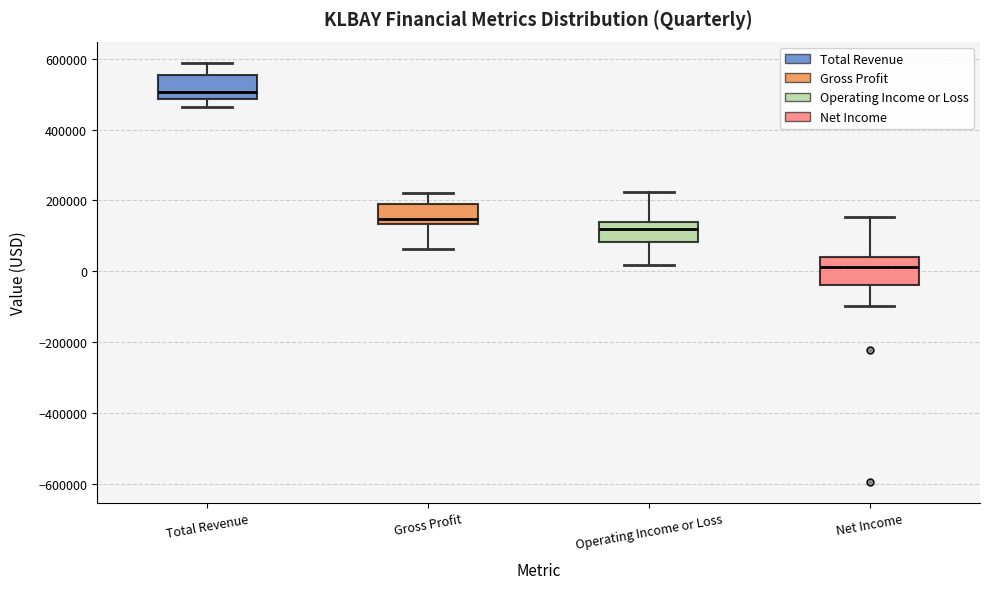

Where does the upper whisker of the box for Operating Income or Loss end on the y-axis? The values are not printed on the chart, so give them approximately, as read against the axis.

220000